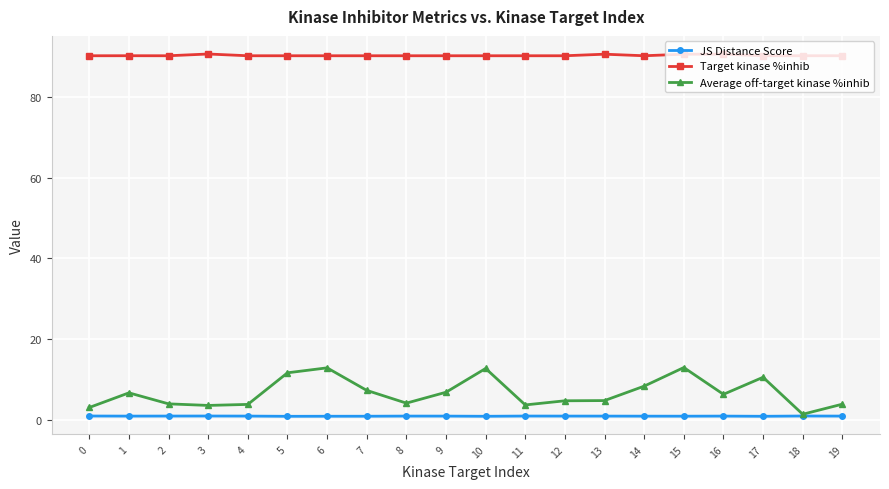

What is the lowest value of the Target kinase %inhib series?

90.1